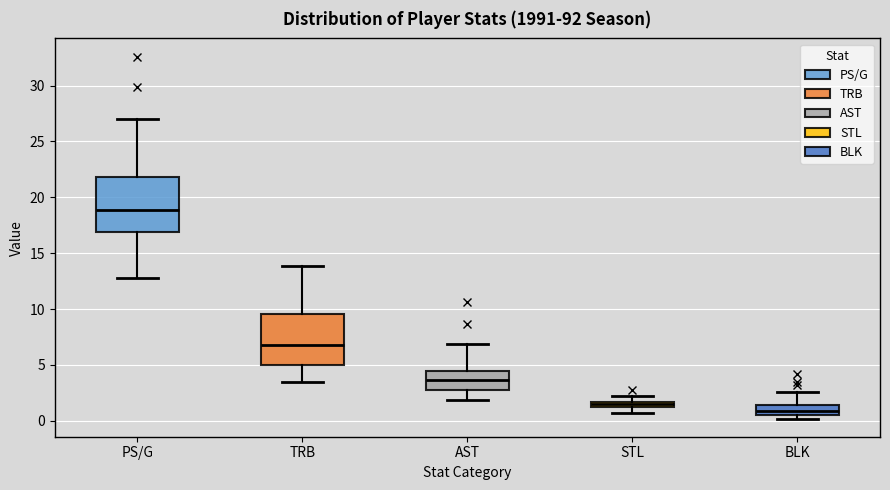

Where is the lower edge of the box for PS/G on the y-axis? The values are not printed on the chart, so give them approximately, as read against the axis.

17.0